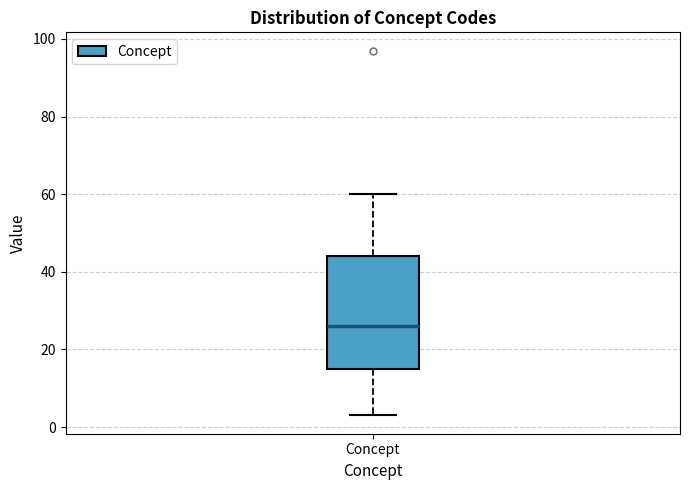

Where does the median line of the box for Concept sit on the y-axis? The values are not printed on the chart, so give them approximately, as read against the axis.

26